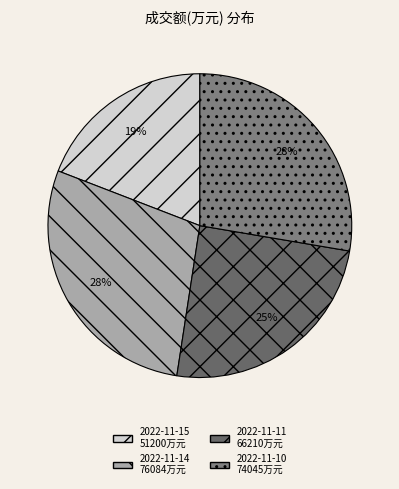

Is it true that 2022-11-11 is 25% of the pie?

True